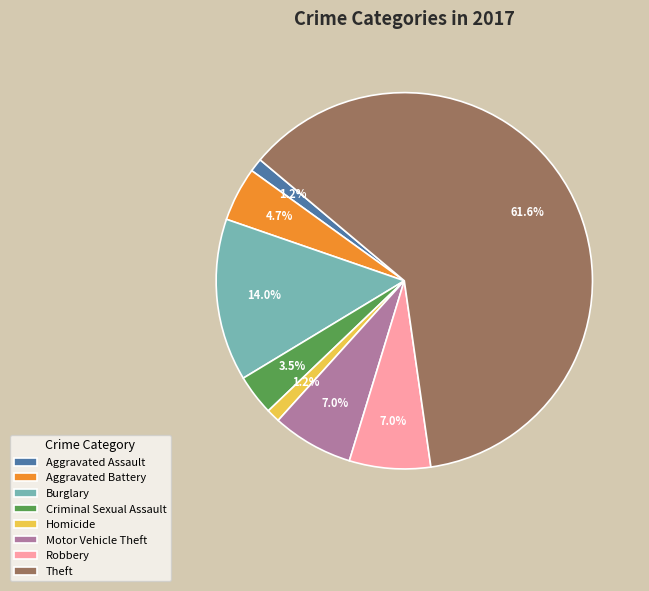

To the nearest percent, what is the difference between the Burglary and Criminal Sexual Assault slice percentages?

10%